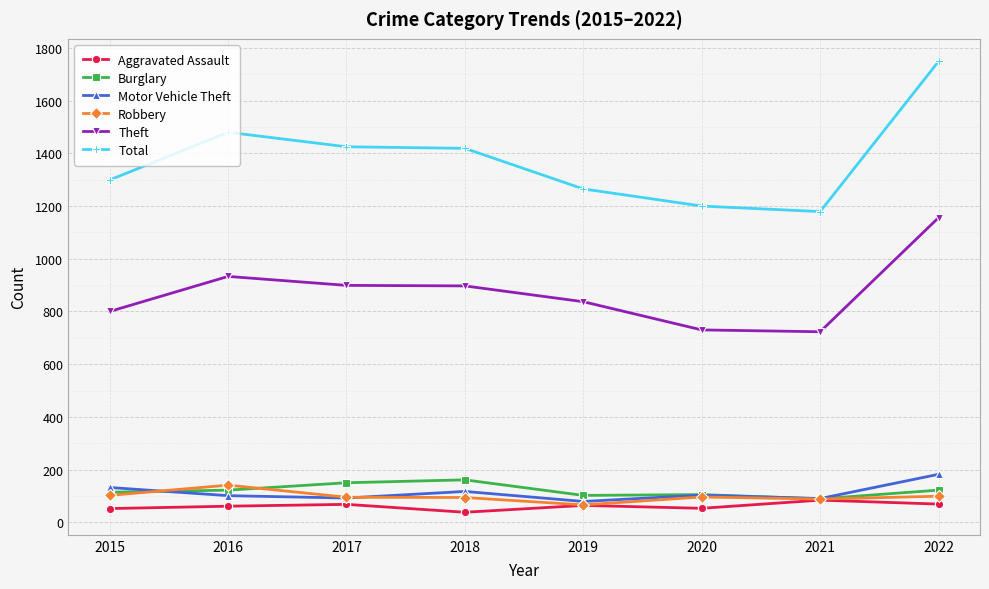

What value does the Motor Vehicle Theft series have at 2020?

103